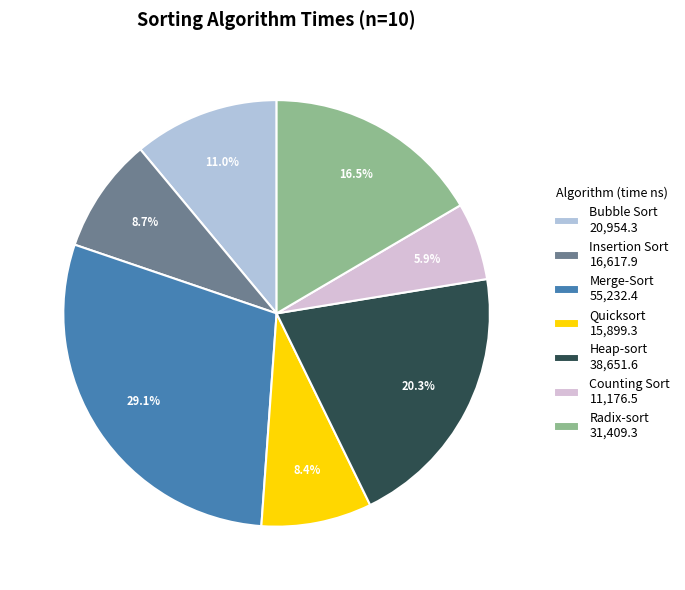

Does Radix-sort account for over 50% of the chart?

No